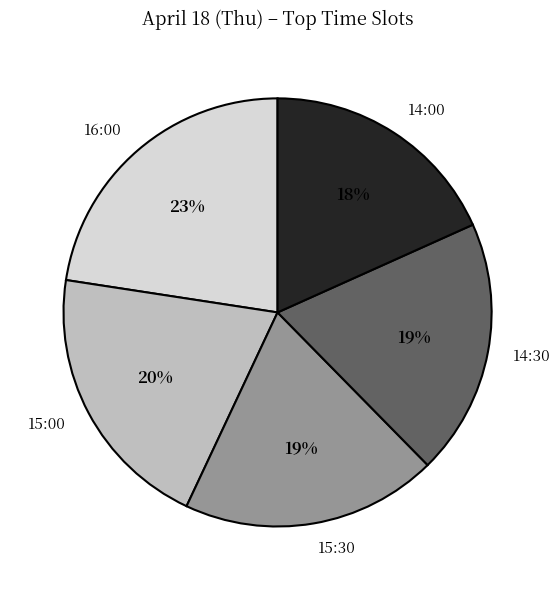

What is the largest slice in the pie chart?

16:00